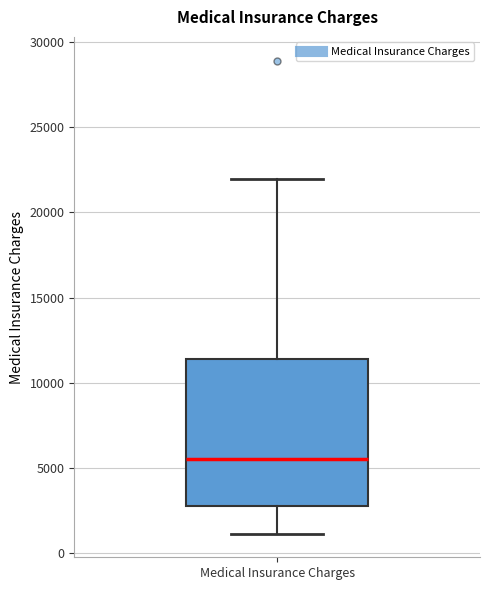

Read this box plot against the y-axis: the position of the median line, the range covered by the box, and the ends of both whiskers. The values are not printed on the chart, so give them approximately, as read against the axis.

median 5500, box 3000 to 11500, whiskers 1000 to 22000